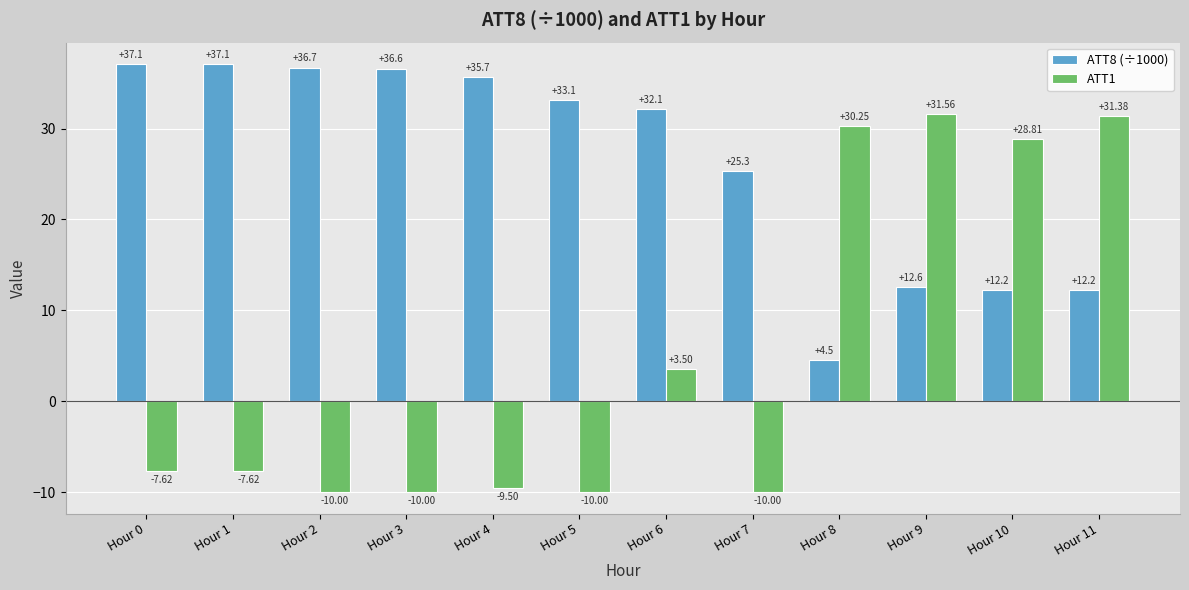

List the series in order of their overall mean, highest first.

ATT8 (÷1000), ATT1